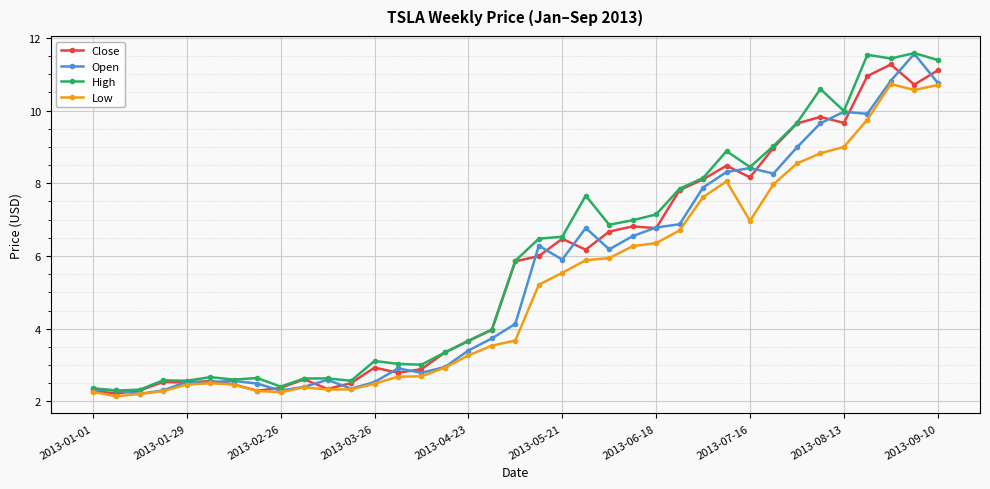

Rank the series by their average value, from highest to lowest.

High, Close, Open, Low